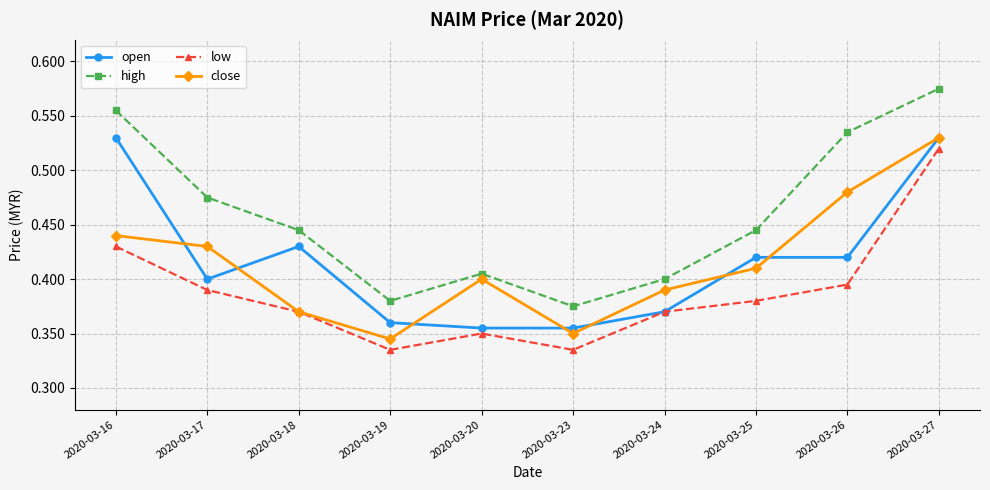

What is the difference between the maximum and second lowest values in the close series?

0.2